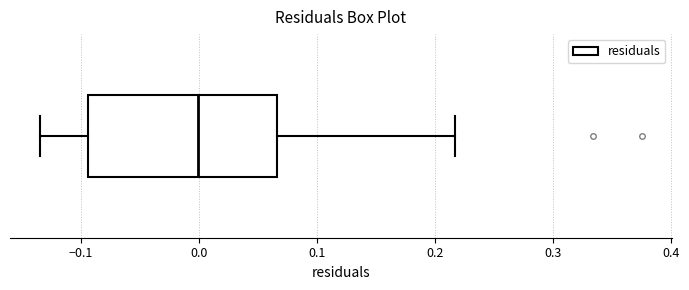

Read this box plot against the x-axis: the position of the median line, the range covered by the box, and the ends of both whiskers. The values are not printed on the chart, so give them approximately, as read against the axis.

median 0.00, box -0.09 to 0.07, whiskers -0.13 to 0.22